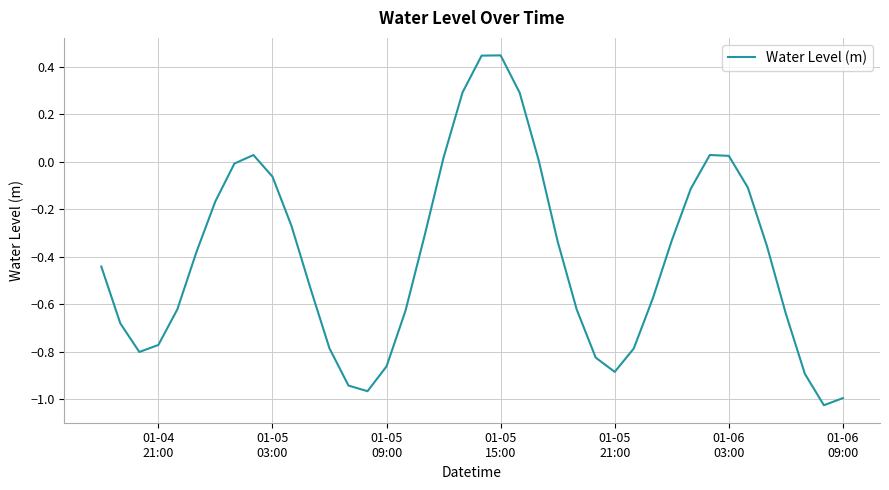

What is the difference between the maximum and minimum values?

1.5